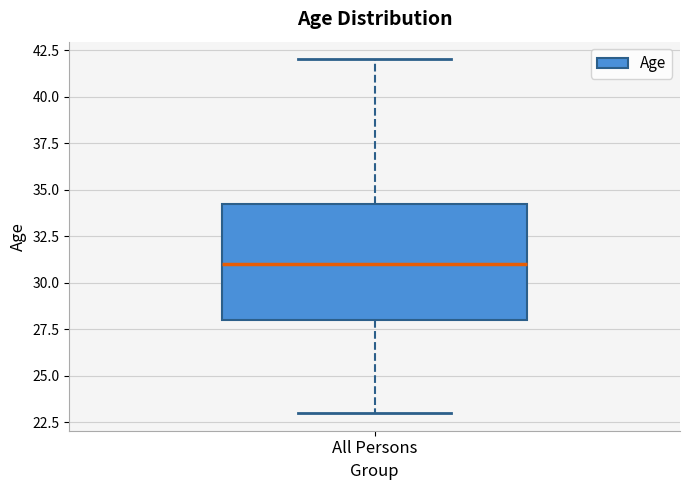

Transcribe this box plot: give where the median line is, the range the box spans, and where the two whiskers end, as read against the y-axis. The values are not printed on the chart, so give them approximately, as read against the axis.

median 31.0, box 28.0 to 34.5, whiskers 23.0 to 42.0